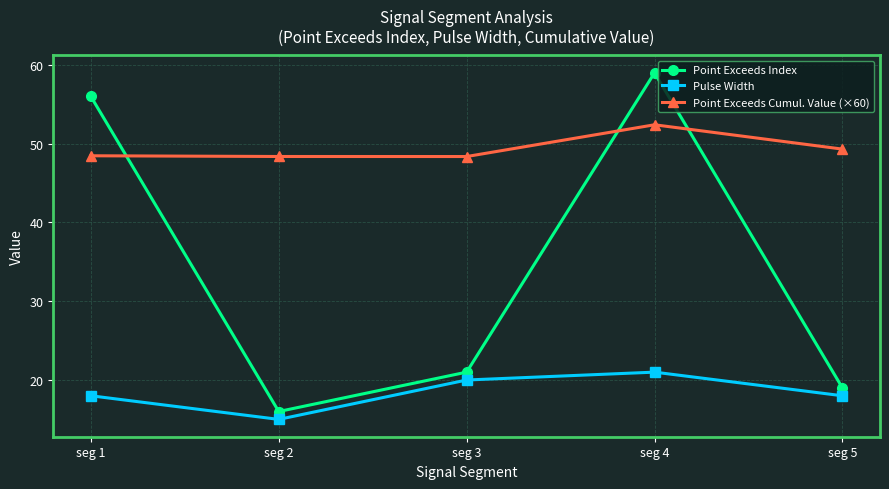

True or false: Pulse Width and Point Exceeds Index cross at least once.

False